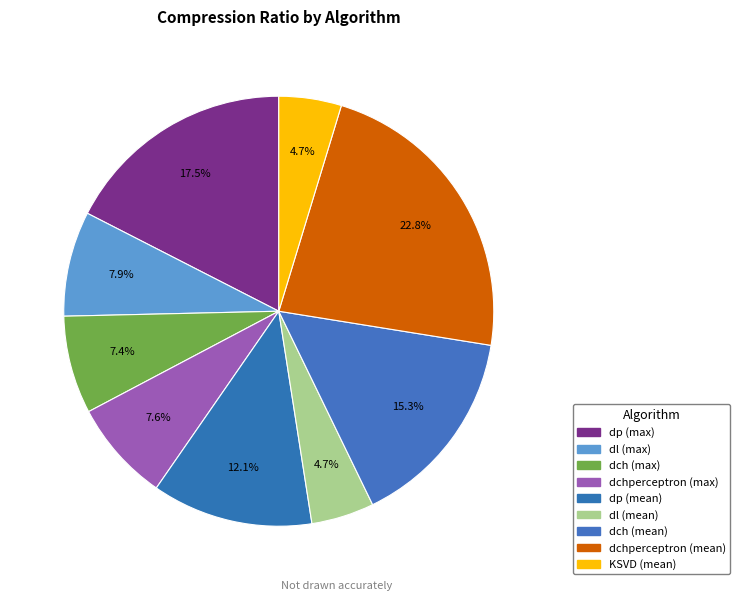

Count the number of slices in the pie.

9